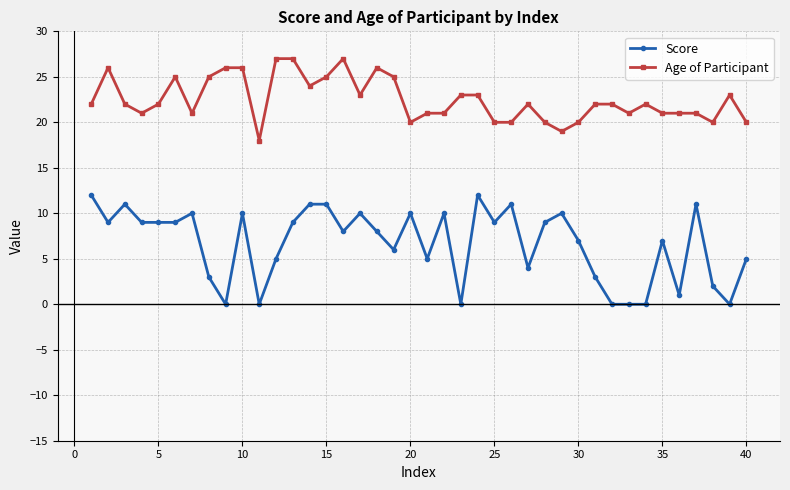

What is the difference between the maximum and minimum values in the Score series?

12